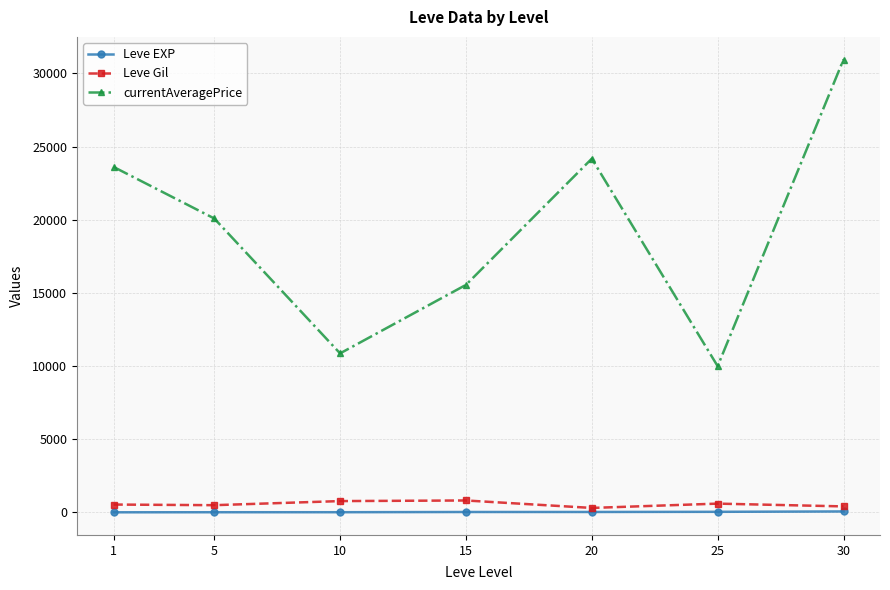

How many categories are shown in the chart?

7